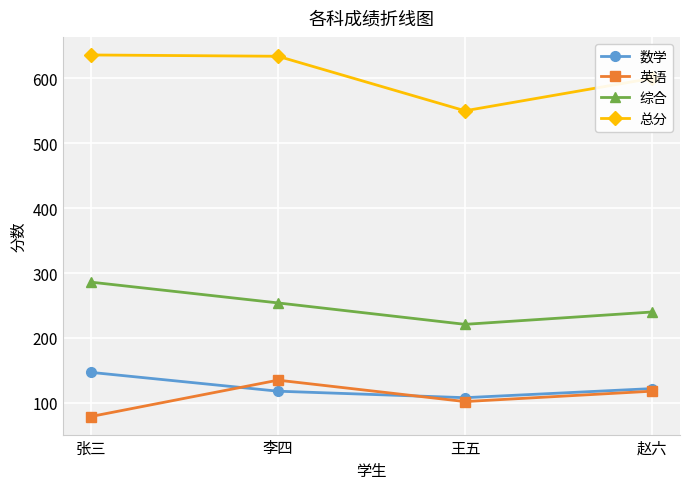

Is the value of 数学 at 赵六 greater than the value of 综合 at 李四?

No